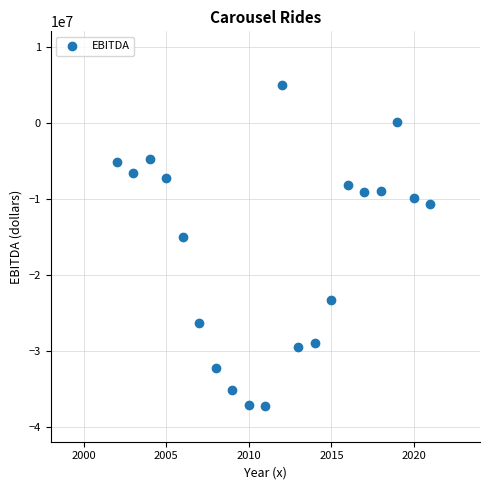

What is the range of Y values (max minus min)?

42206000